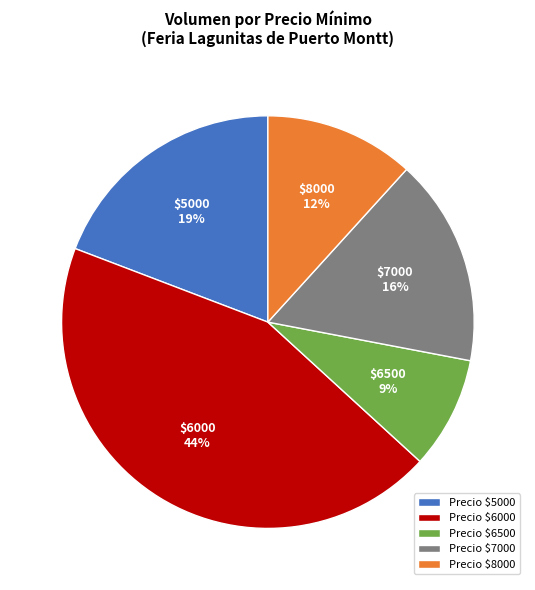

To the nearest percent, what percentage of the pie is Precio $7000?

16%